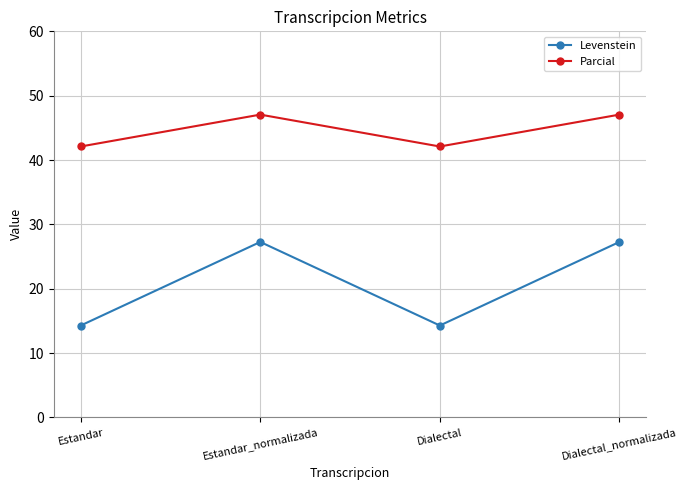

What is the highest value of the Parcial series?

47.1